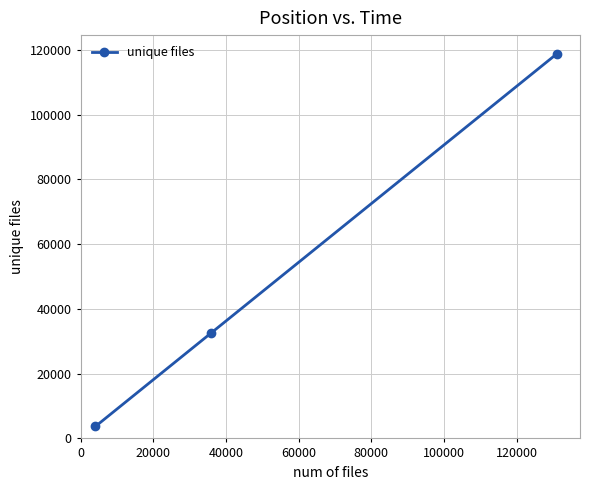

What is the maximum value shown in the chart?

118793